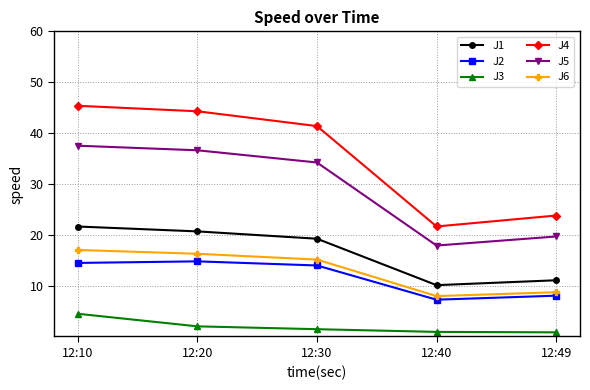

What is the value of the J4 point at the 4th from the left?

21.6